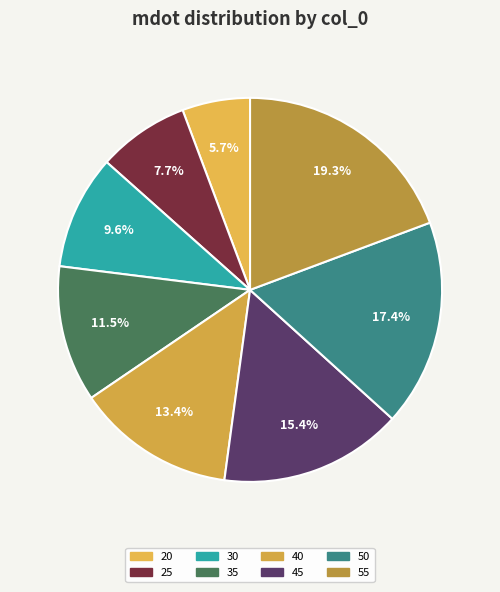

Does 35 represent more than half of the total?

No